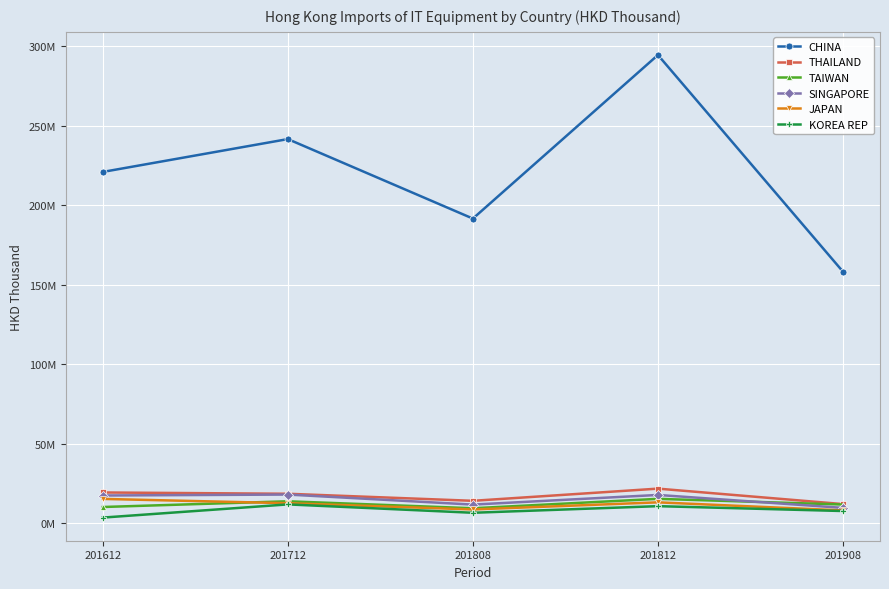

Does the chart have visible grid lines?

Yes